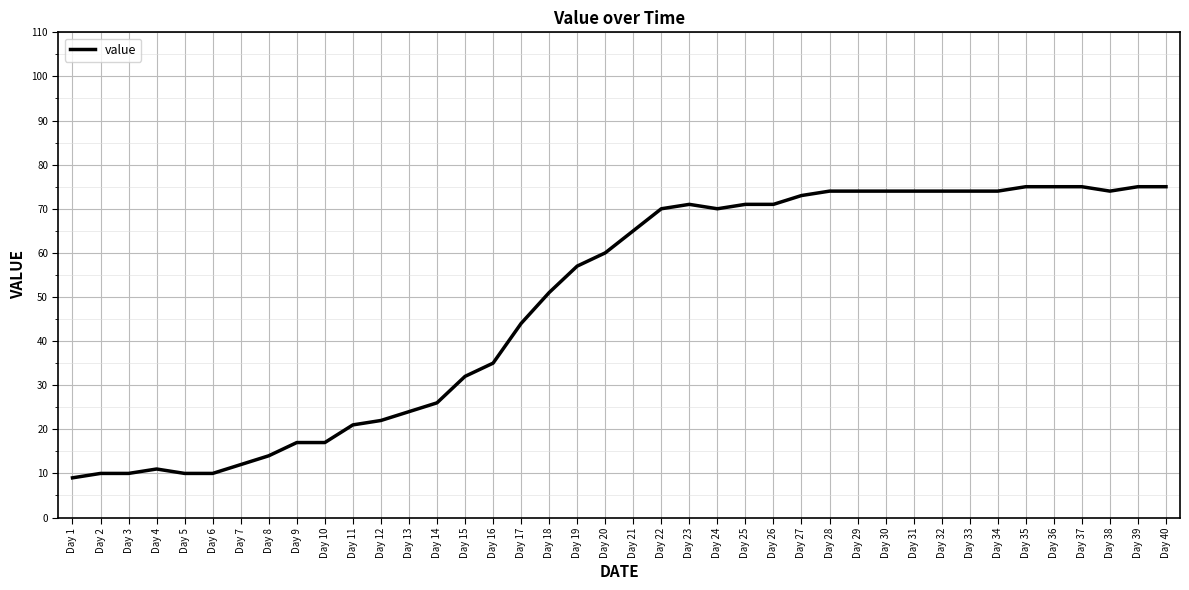

True or false: the data shows 5 at Day 3.

False